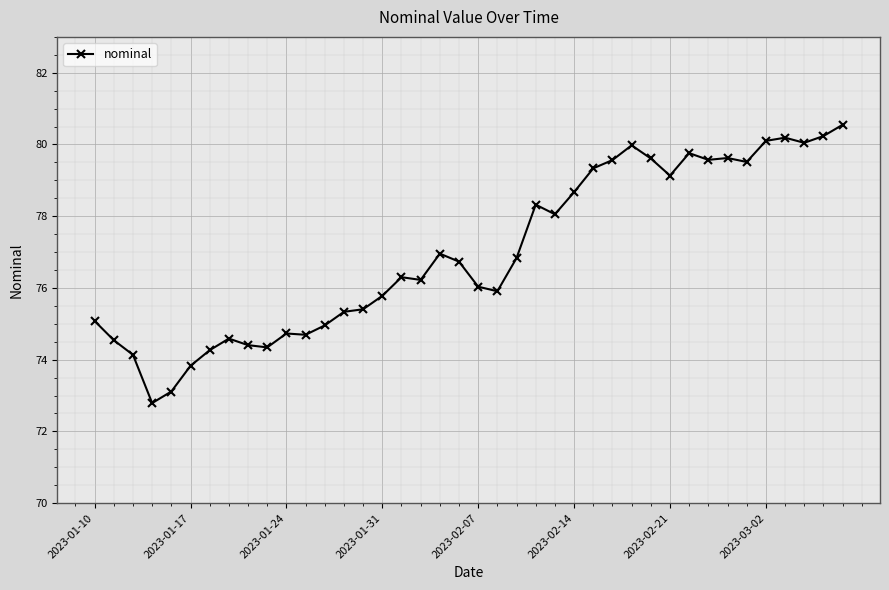

What is the difference between the maximum and minimum values?

7.8